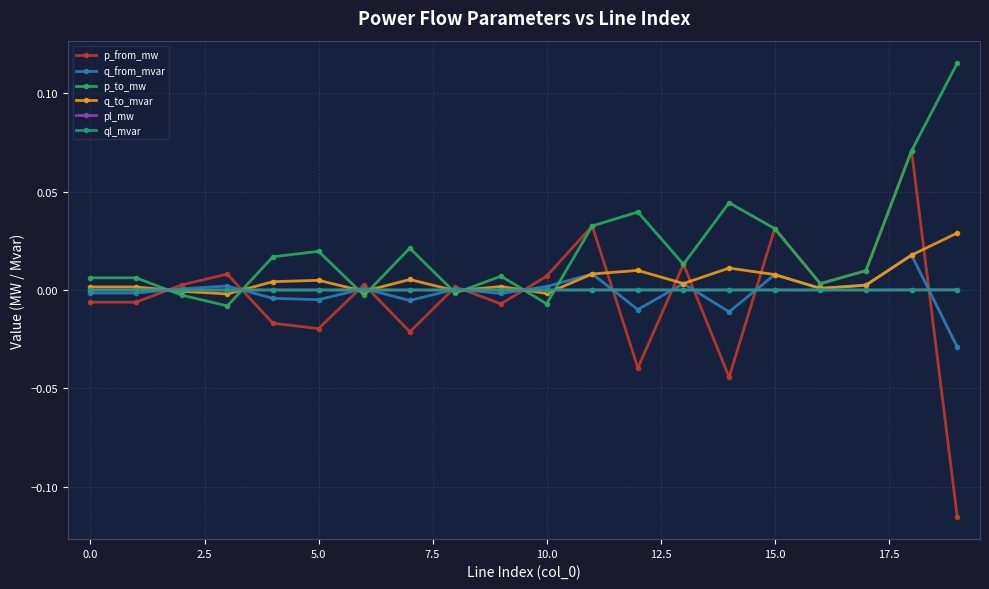

Which series has the largest range (max minus min)?

p_from_mw